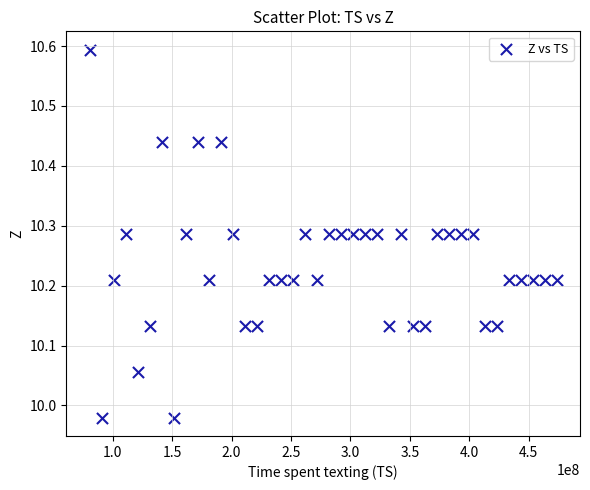

What is the range of X values (max minus min)?

392730880.0